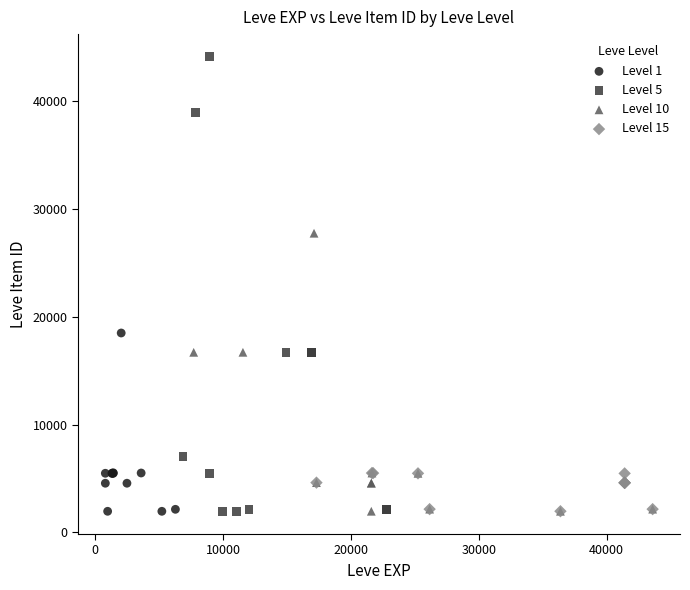

What are all the series names shown in the legend?

Level 1, Level 5, Level 10, Level 15